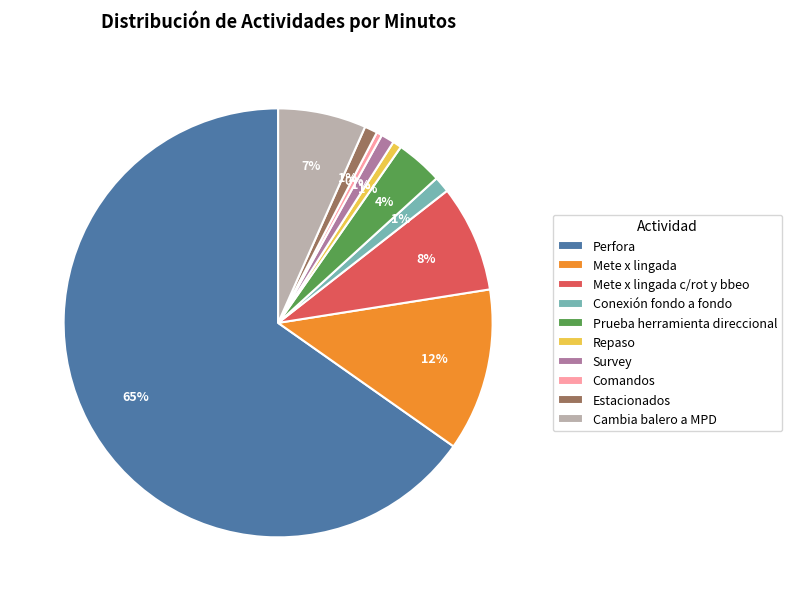

Which has a higher value, Prueba herramienta direccional or Repaso?

Prueba herramienta direccional